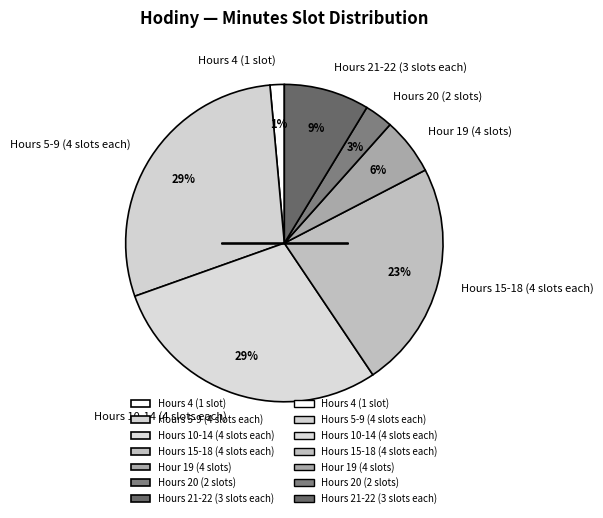

How many slices are in this pie chart?

7